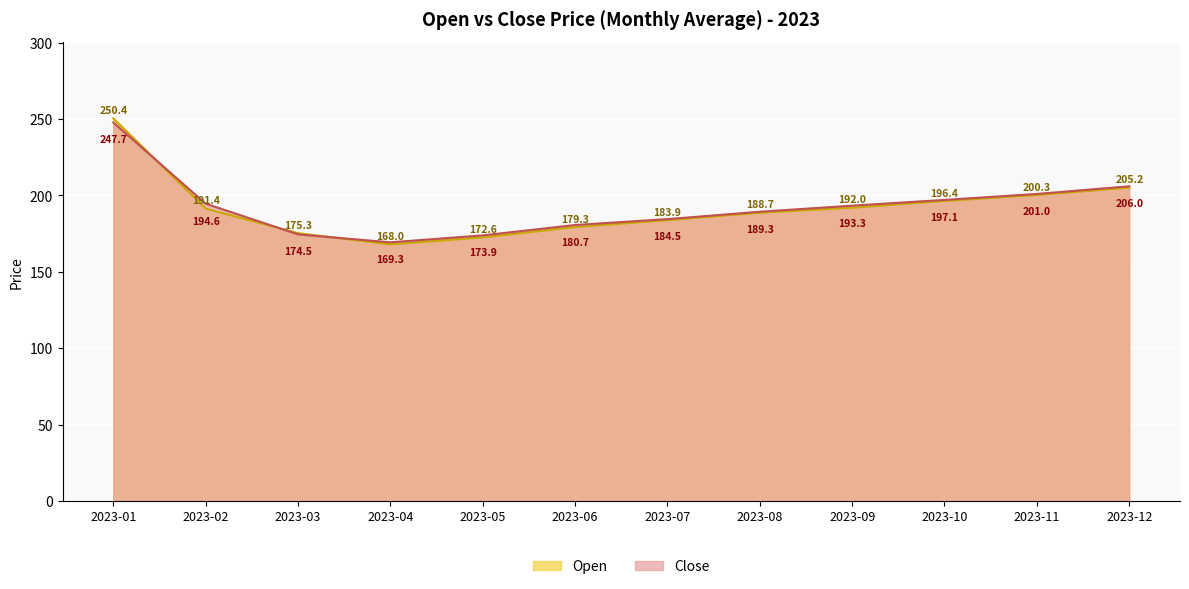

Where is the first local minimum for Close?

2023-04